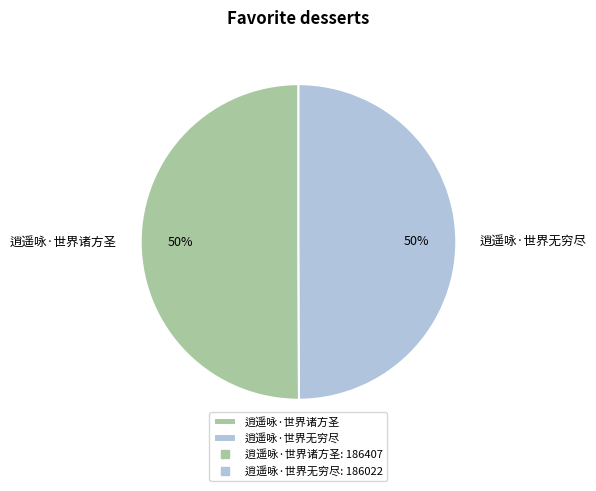

Is the sum of 逍遥咏·世界诸方圣 and 逍遥咏·世界无穷尽 greater than half?

Yes